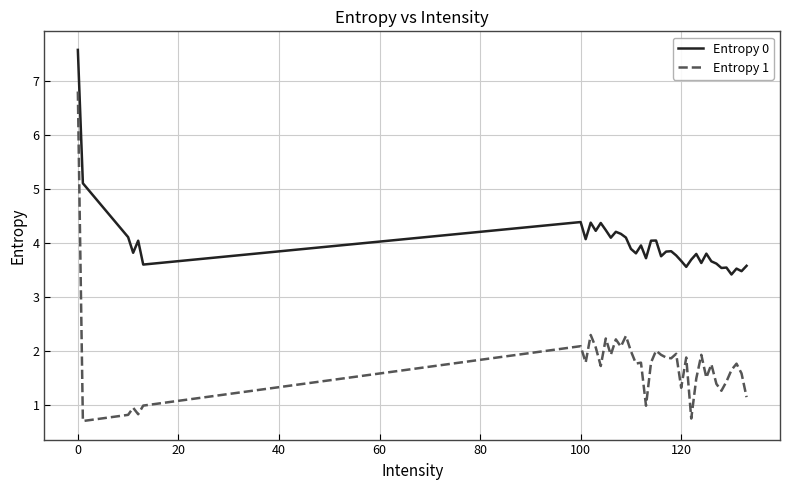

Rank the series by their average value, from highest to lowest.

Entropy 0, Entropy 1